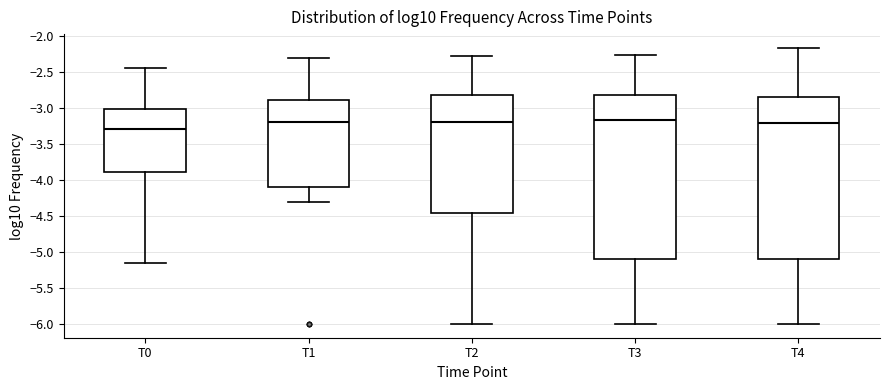

Reading left to right, transcribe this box plot: for each box, give where its median line is, the range the box spans, and where its two whiskers end, as read against the y-axis. The values are not printed on the chart, so give them approximately, as read against the axis.

T0: median -3.30, box -3.90 to -3.00, whiskers -5.15 to -2.45
T1: median -3.20, box -4.10 to -2.90, whiskers -4.30 to -2.30
T2: median -3.20, box -4.45 to -2.80, whiskers -6.00 to -2.30
T3: median -3.15, box -5.10 to -2.80, whiskers -6.00 to -2.25
T4: median -3.20, box -5.10 to -2.85, whiskers -6.00 to -2.15